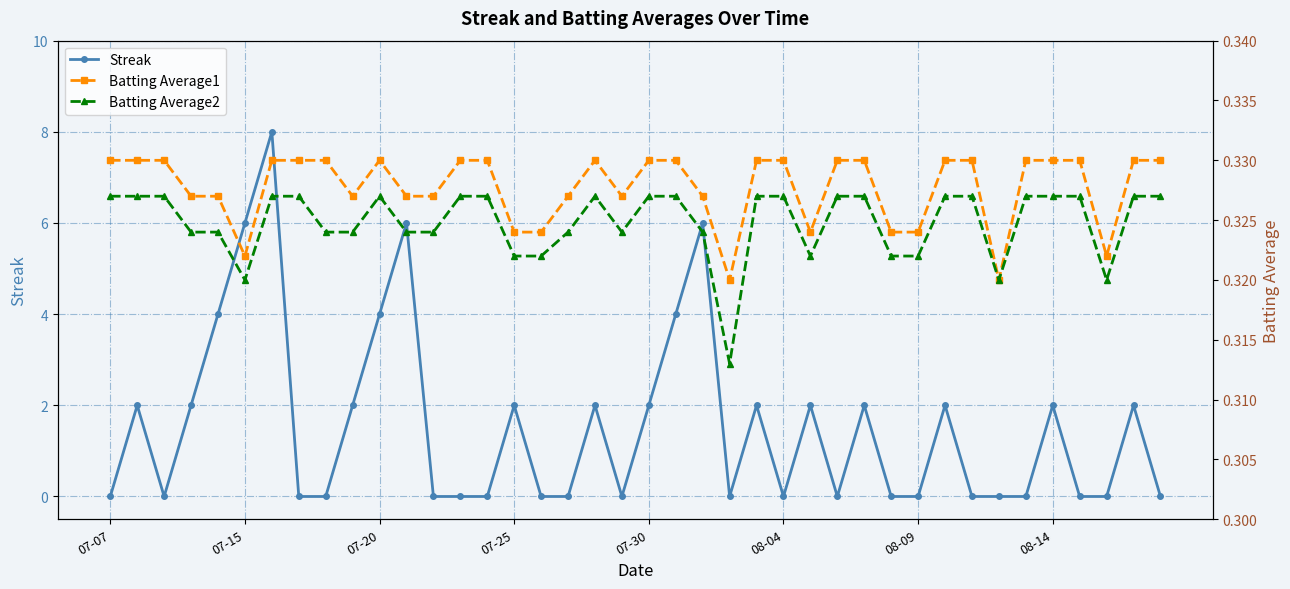

Which series changed the most between 11 and 17?

Streak